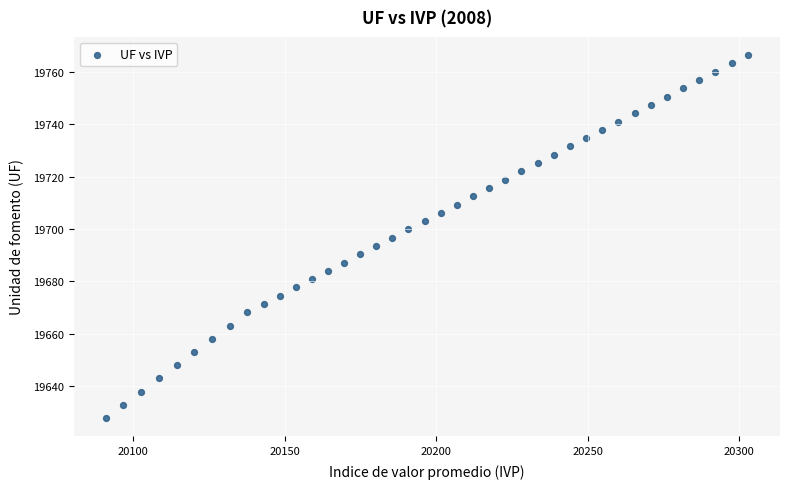

What is the range of X values (max minus min)?

212.0